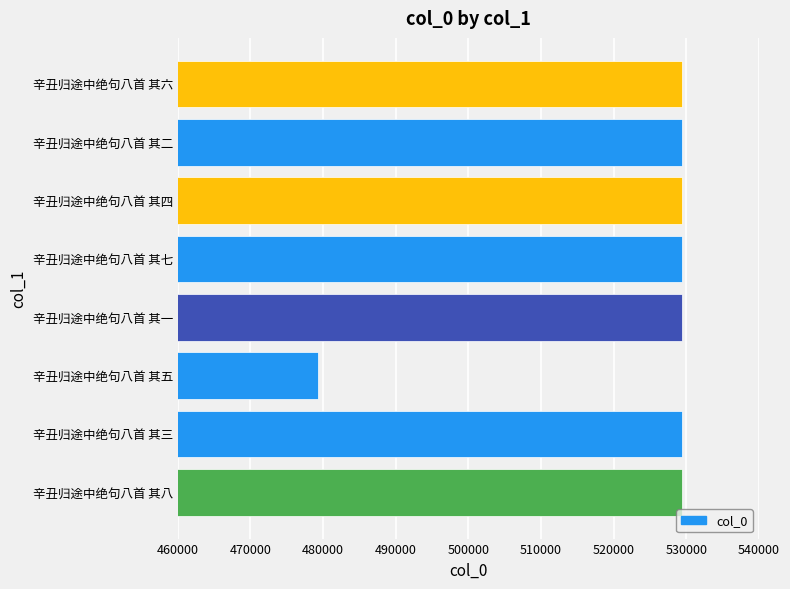

What is the sum of the values at 辛丑归途中绝句八首 其四 and 辛丑归途中绝句八首 其六?

1058845